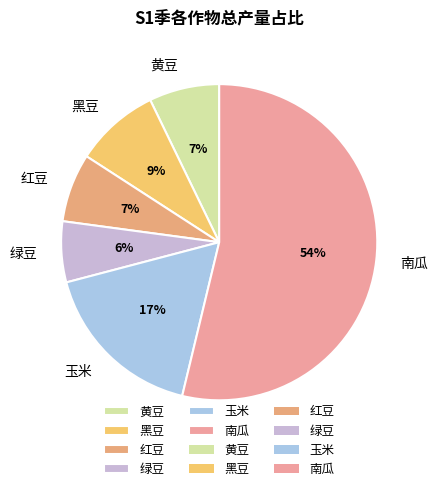

Is there any slice that represents more than half of the pie?

Yes